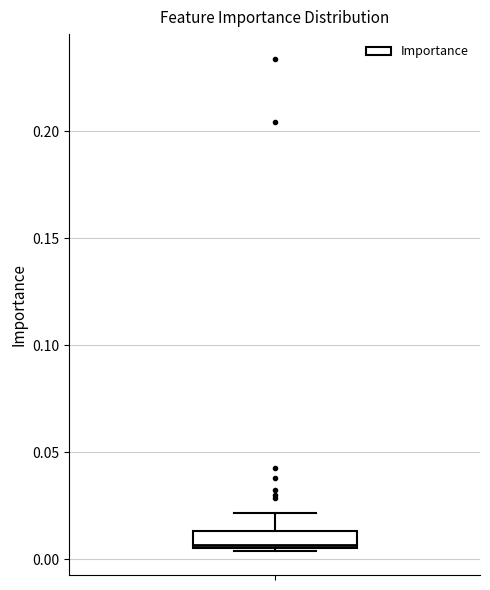

Where does the upper whisker of the box end on the y-axis? The values are not printed on the chart, so give them approximately, as read against the axis.

0.020